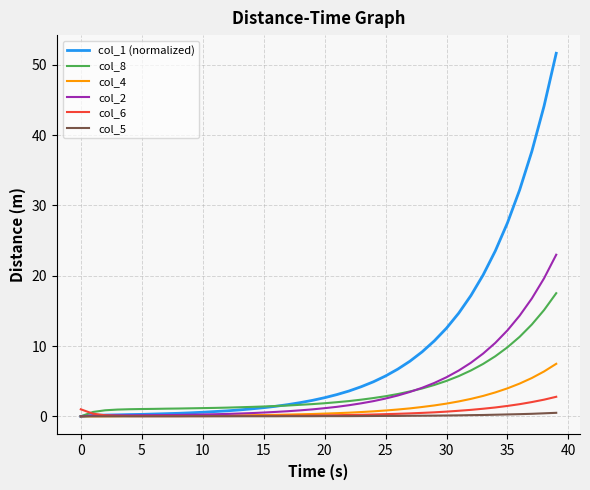

List the series in order of their peak value, lowest first.

col_5, col_6, col_4, col_8, col_2, col_1 (normalized)